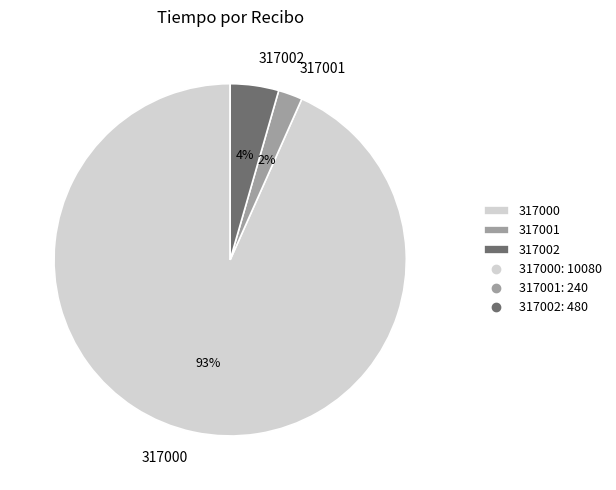

Rank the categories by value from lowest to highest.

317001, 317002, 317000